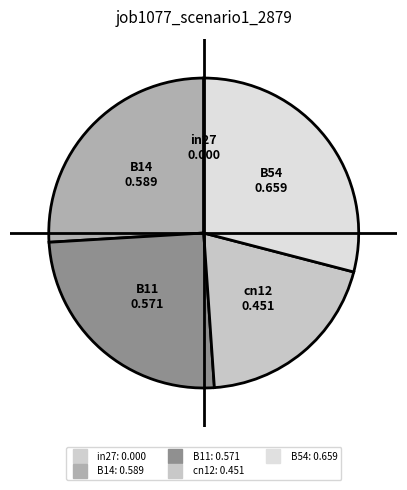

To the nearest percent, what is the average slice percentage?

20%